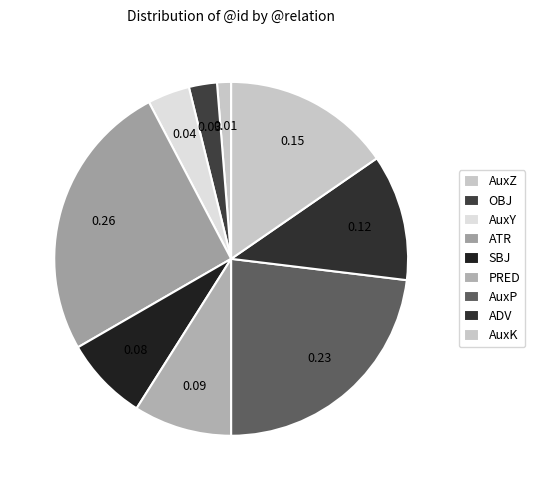

What percentage is NOT represented by ADV?

88.5%